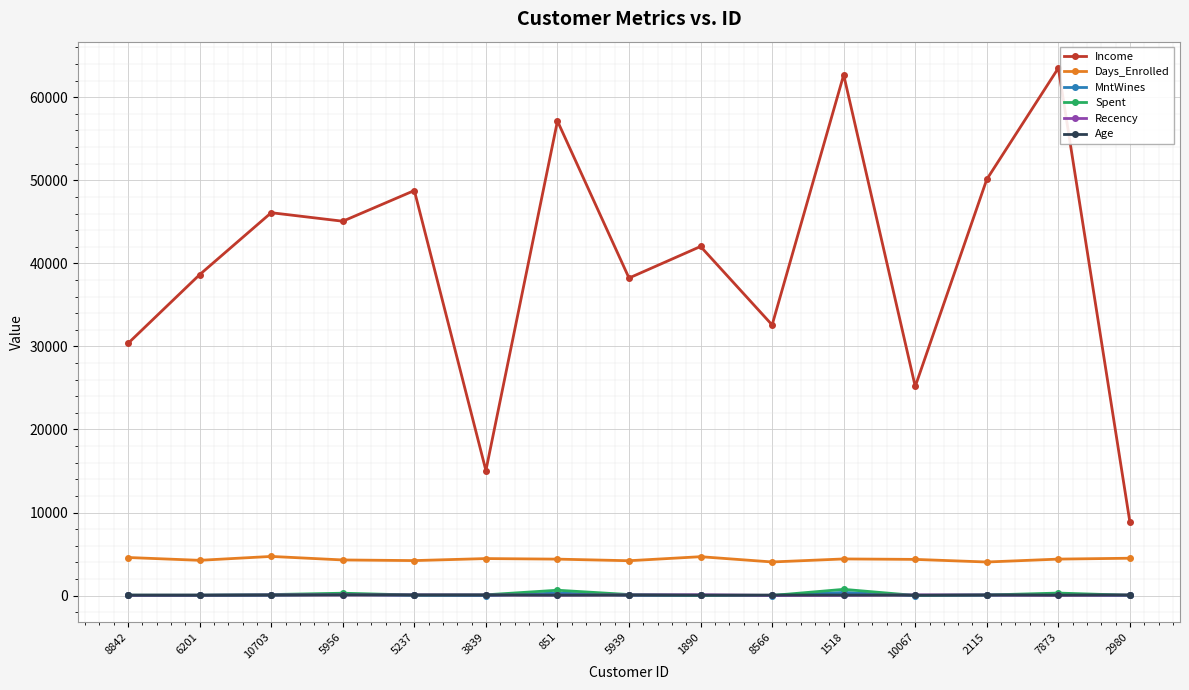

Which series has the largest range (max minus min)?

Income